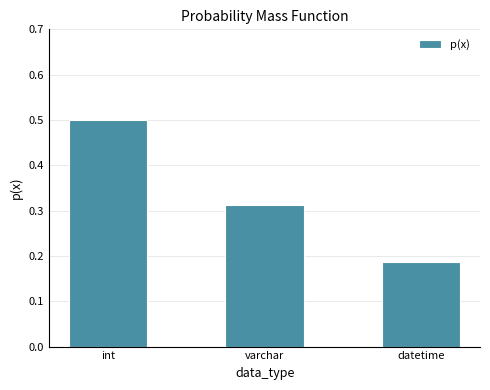

Where is the data nearest to the value 0?

datetime